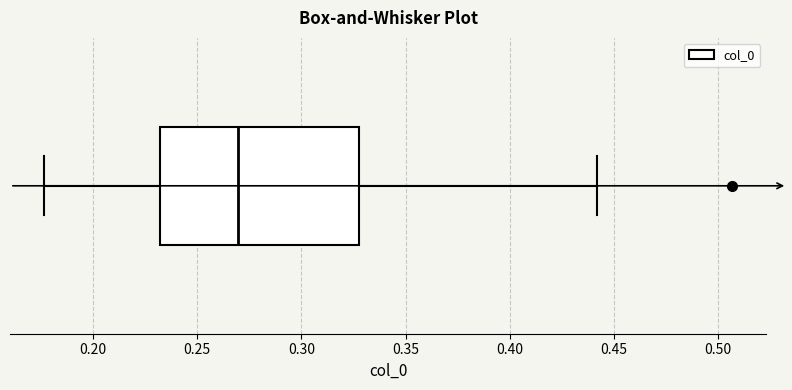

Where is the left edge of the box on the x-axis? The values are not printed on the chart, so give them approximately, as read against the axis.

0.230